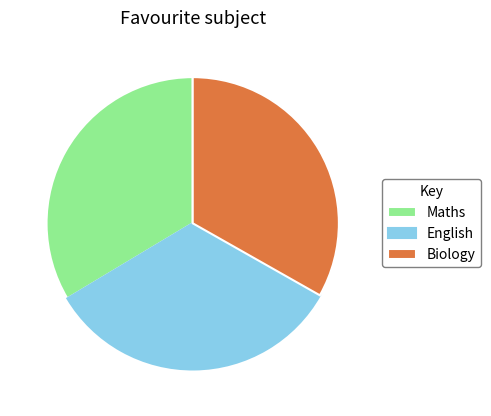

What is the ratio of the value at Maths to the value at Biology?

1.0